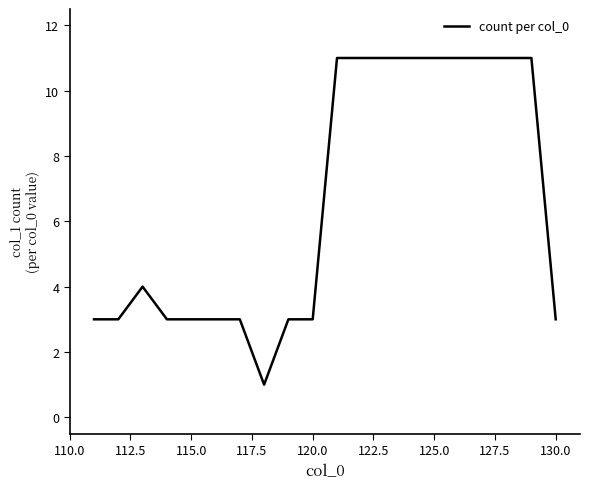

What is the difference between the maximum and minimum values?

10